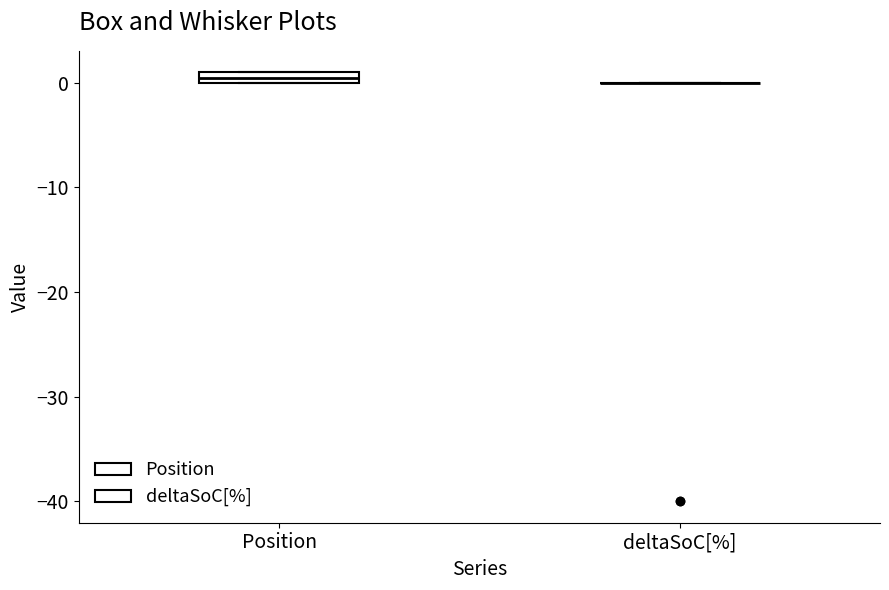

Comparing the boxes themselves (not the whiskers), which one is the tallest?

Position